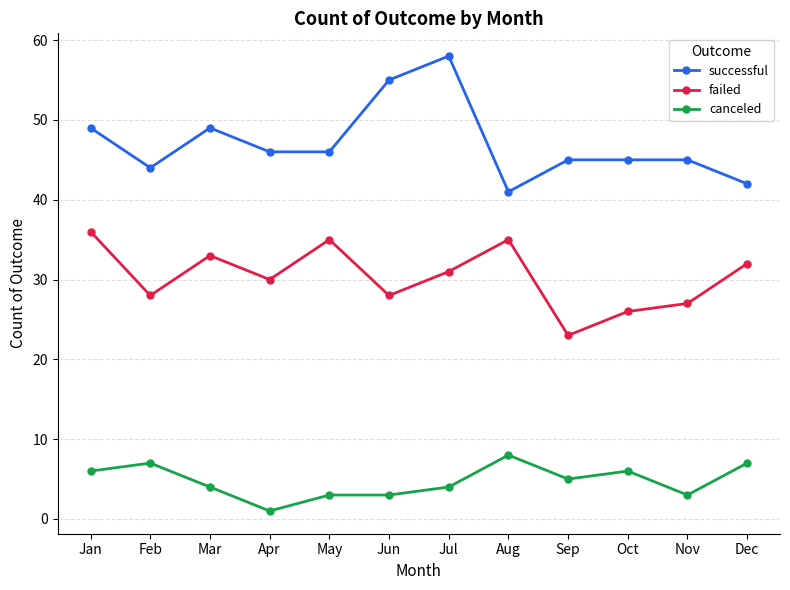

List the series in order of their overall mean, highest first.

successful, failed, canceled